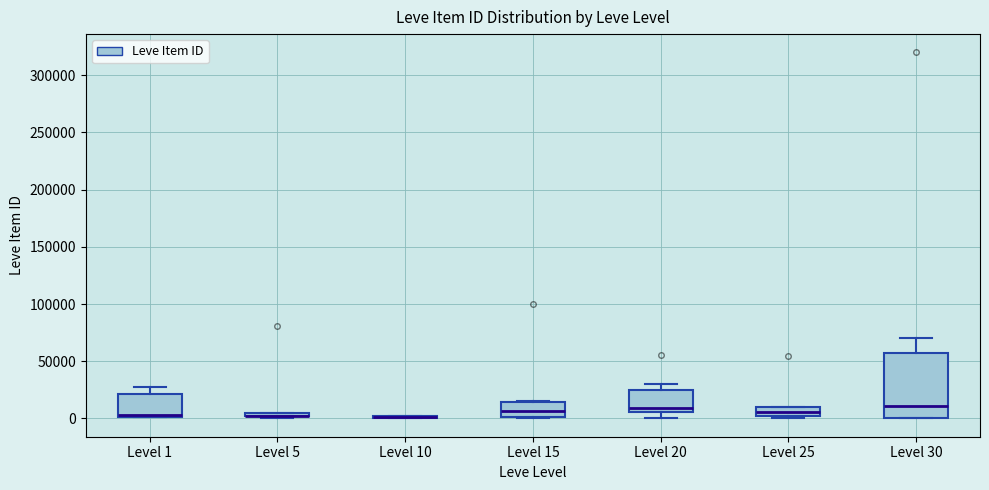

Comparing the boxes themselves (not the whiskers), which one is the tallest?

Level 30